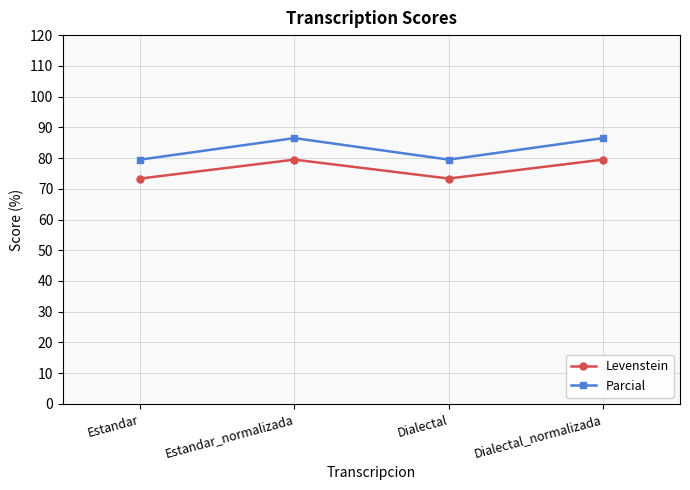

Reading right to left, extract all data points from this chart.

Levenstein: Dialectal_normalizada=79.5	Dialectal=73.3	Estandar_normalizada=79.5	Estandar=73.3
Parcial: Dialectal_normalizada=86.5	Dialectal=79.5	Estandar_normalizada=86.5	Estandar=79.5